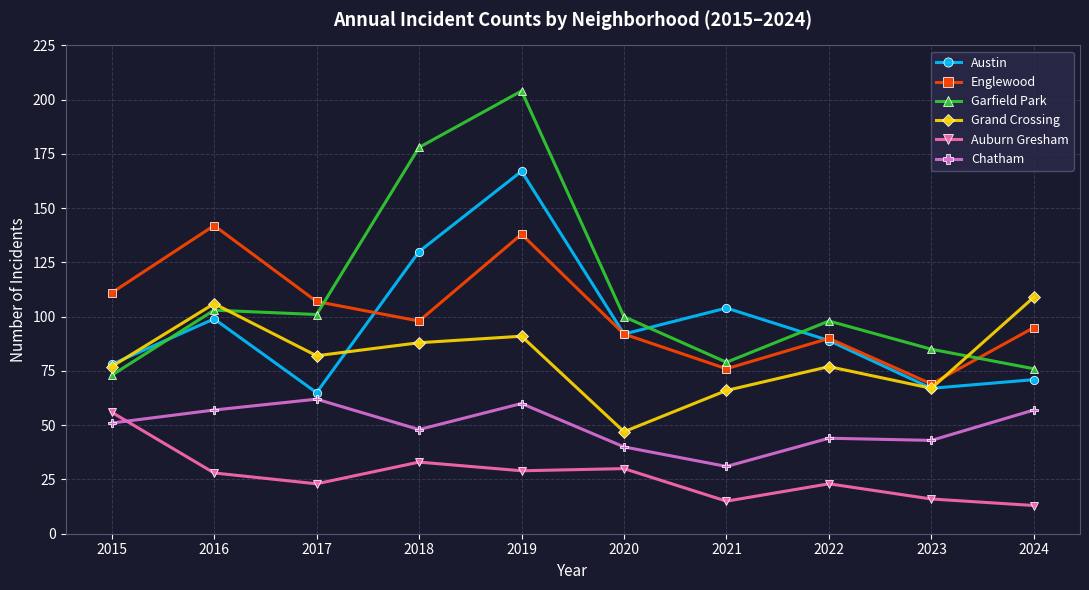

True or false: Garfield Park has a value of 135 at 2016.

False